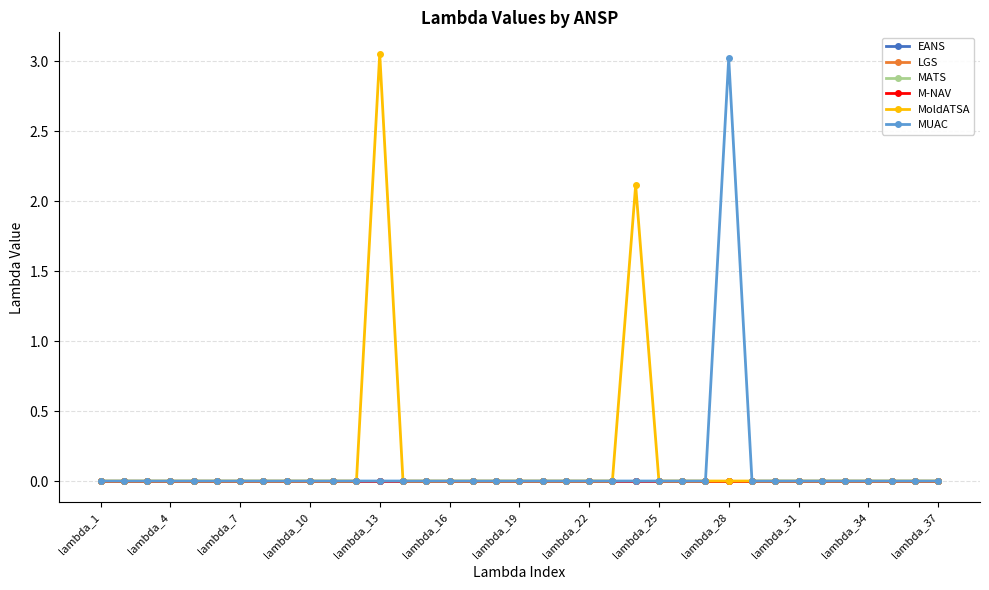

Which series has the largest total across all categories?

MoldATSA